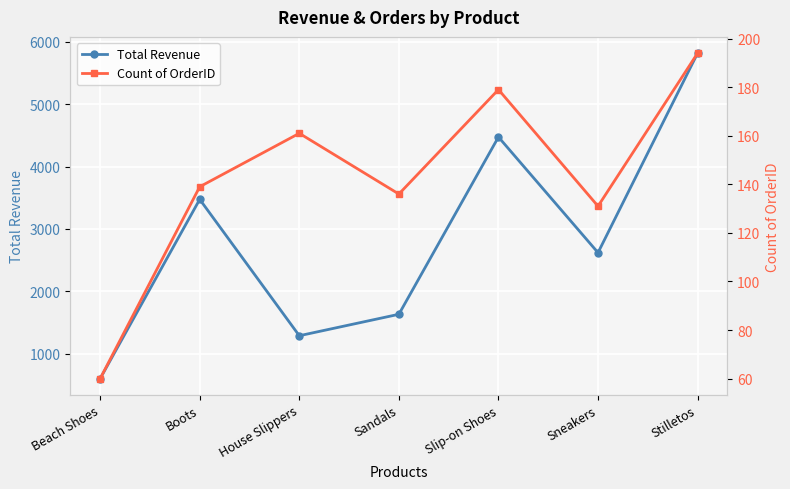

What is the difference between the maximum and second lowest values in the Total Revenue series?

4532